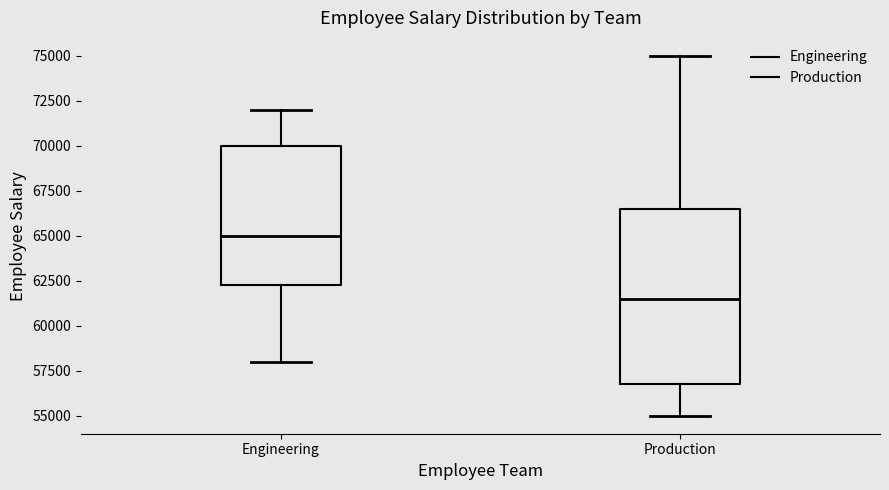

Where is the lower edge of the box for Production on the y-axis? The values are not printed on the chart, so give them approximately, as read against the axis.

57000